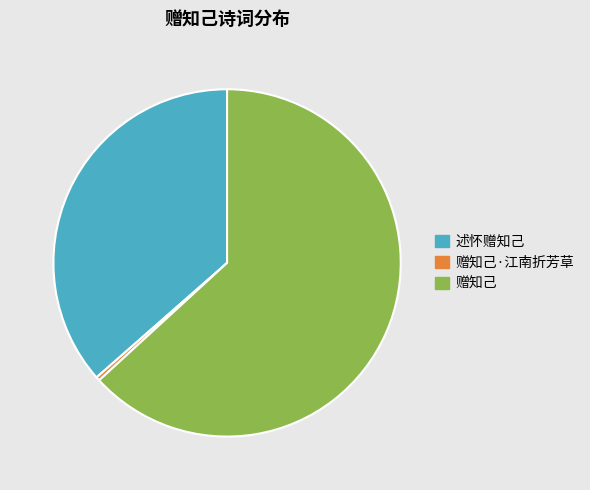

How many segments does this pie chart have?

3